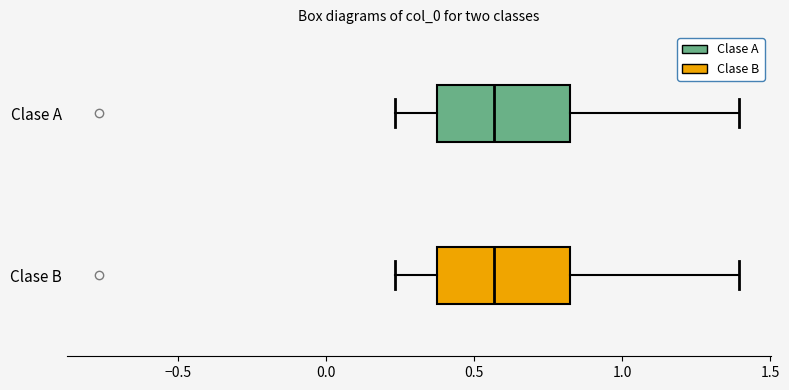

Where does the left whisker of the box for Clase B end on the x-axis? The values are not printed on the chart, so give them approximately, as read against the axis.

0.25